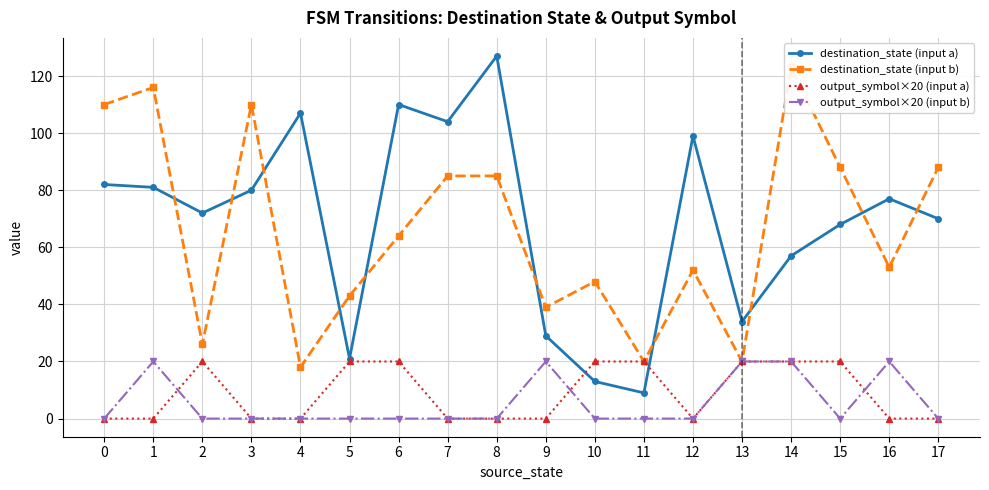

The output_symbol×20 (input a) series shows 20 at 11. True or false?

True